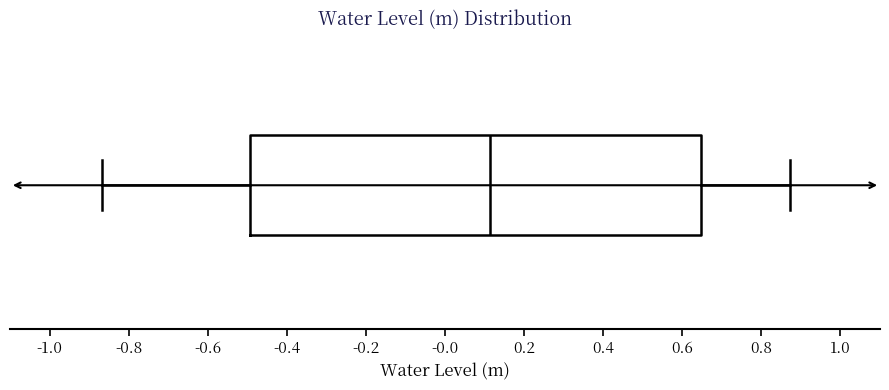

Read this box plot against the x-axis: the position of the median line, the range covered by the box, and the ends of both whiskers. The values are not printed on the chart, so give them approximately, as read against the axis.

median 0.12, box -0.50 to 0.64, whiskers -0.86 to 0.88